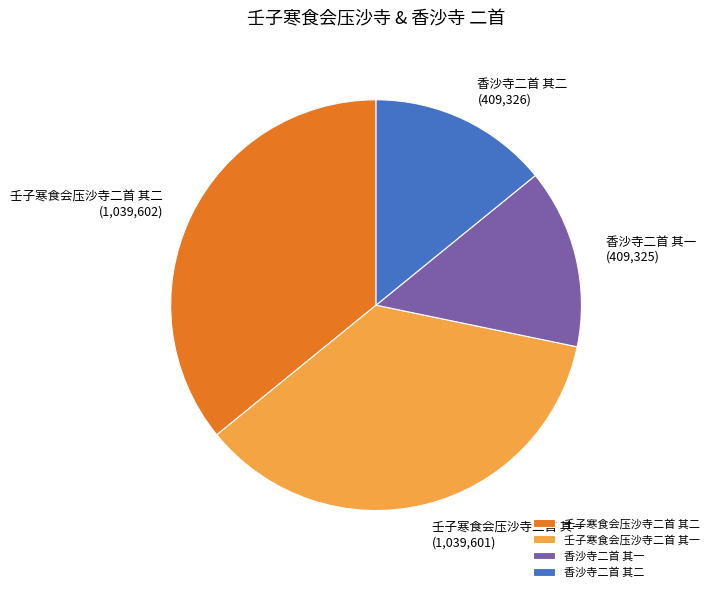

Is the sum of 壬子寒食会压沙寺二首 其二 and 壬子寒食会压沙寺二首 其一 greater than half?

Yes